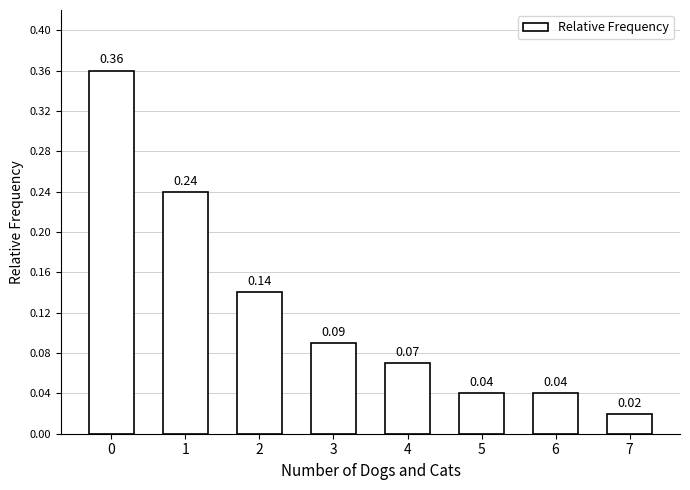

What is the change in value from 0 to 4?

-0.3